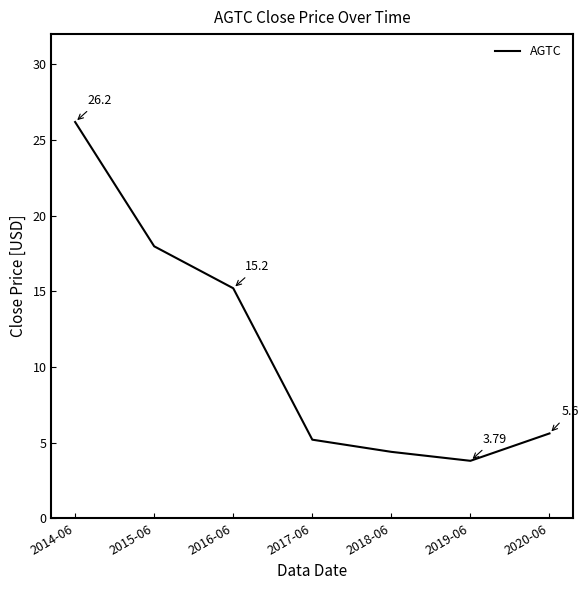

List the labels in order of value, smallest first.

2019-06, 2018-06, 2017-06, 2020-06, 2016-06, 2015-06, 2014-06